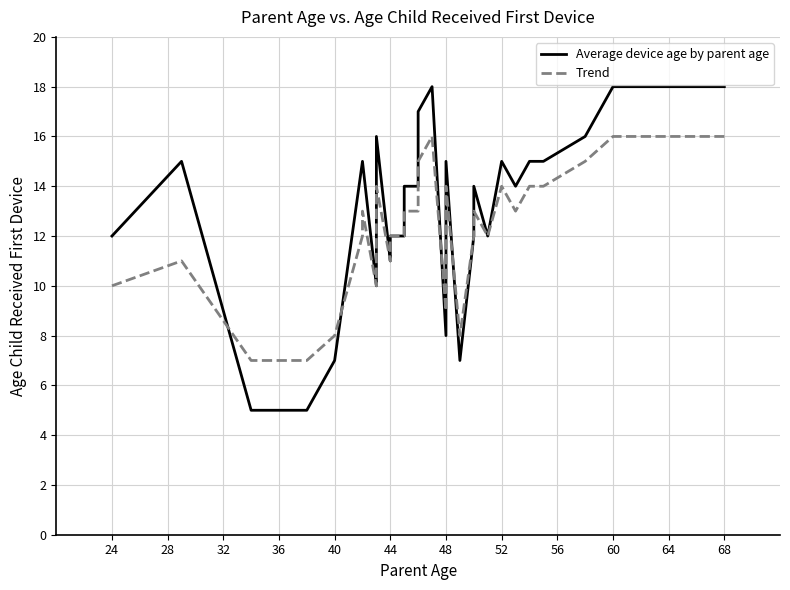

How many data points in Trend are less than 13?

14